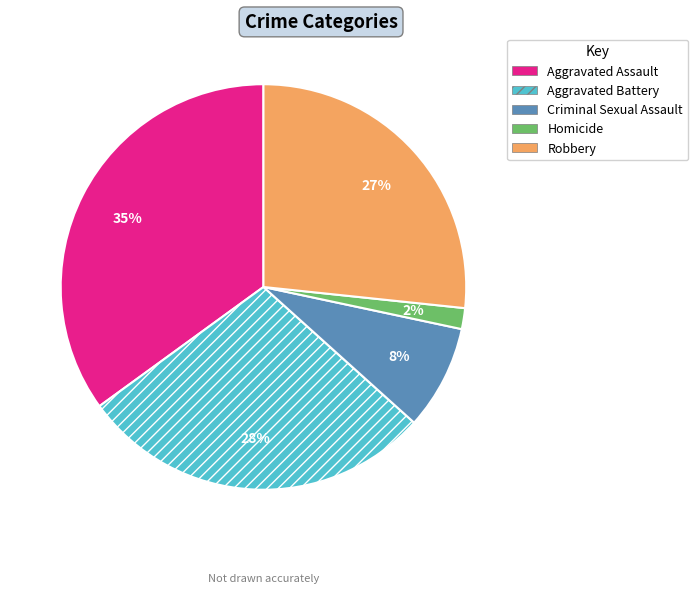

To the nearest percent, what is the average slice percentage?

20%